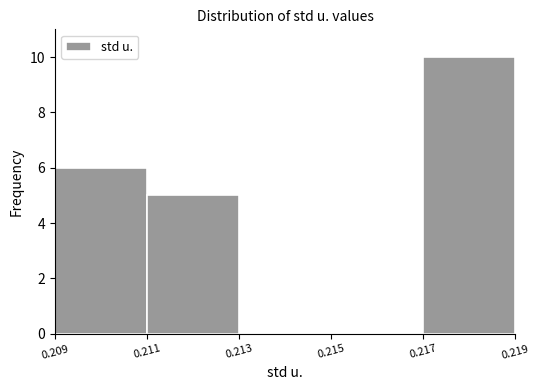

Reading left to right, transcribe this chart: for each bar, give the range it covers on the x-axis and its height. The values are not printed on the chart, so give them approximately, as read against the axis.

0.209 to 0.211: 6
0.211 to 0.213: 5
0.213 to 0.215: 0
0.215 to 0.217: 0
0.217 to 0.219: 10